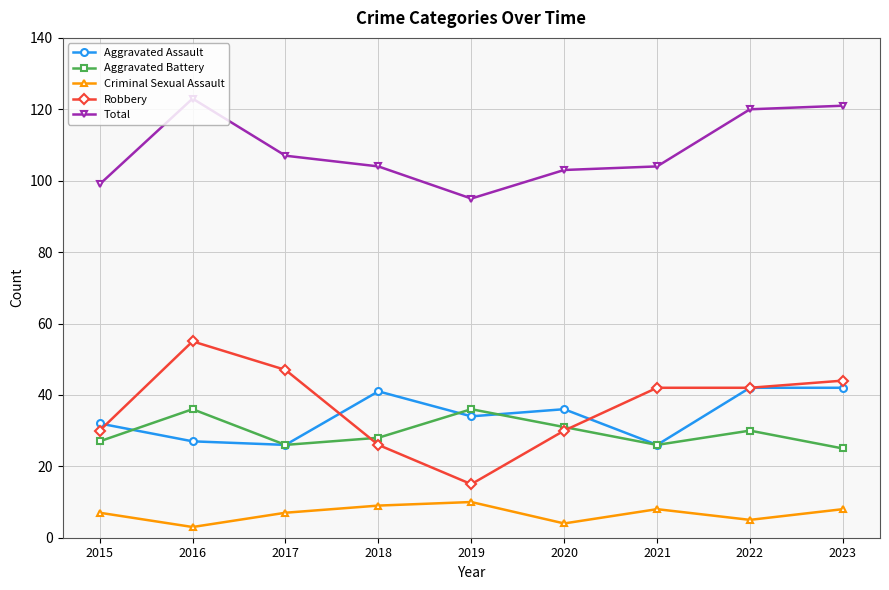

What is the difference between the maximum and minimum values in the Criminal Sexual Assault series?

7